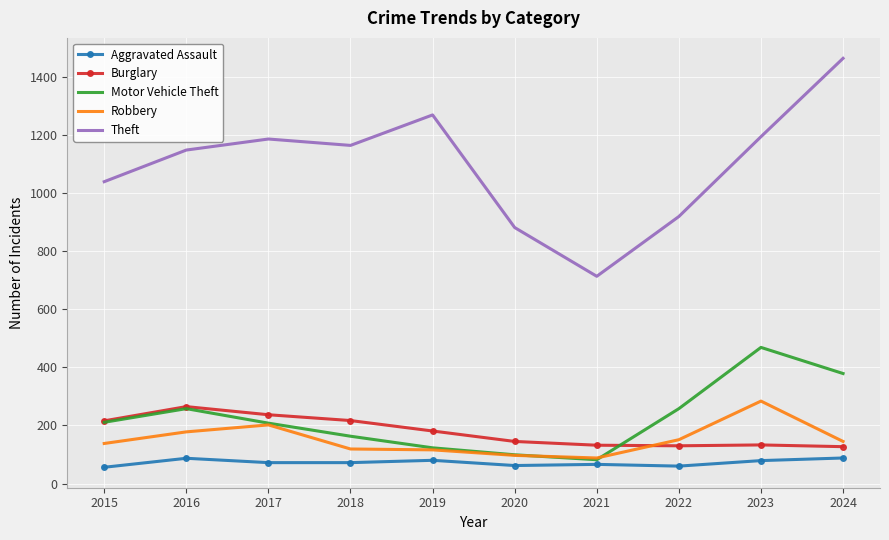

Is it true that Burglary equals 130 at 2022?

True